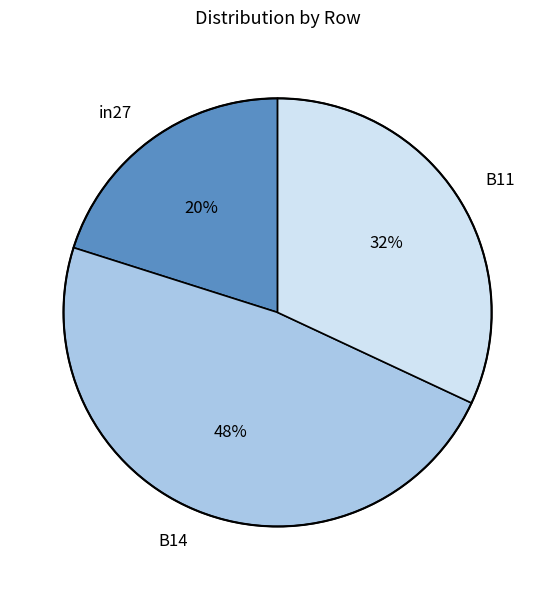

How many segments does this pie chart have?

3